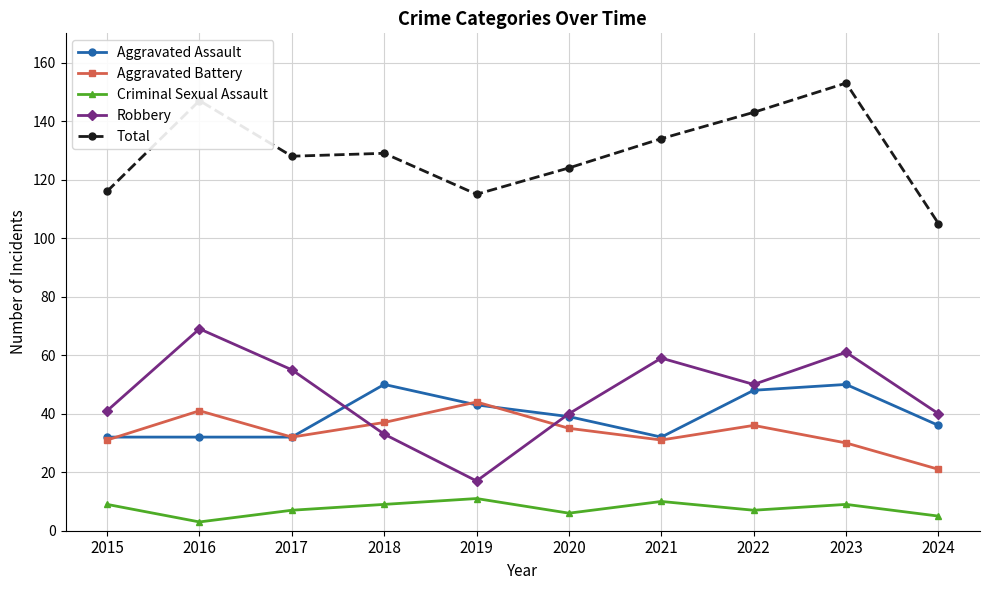

True or false: Robbery and Total intersect in this chart.

False